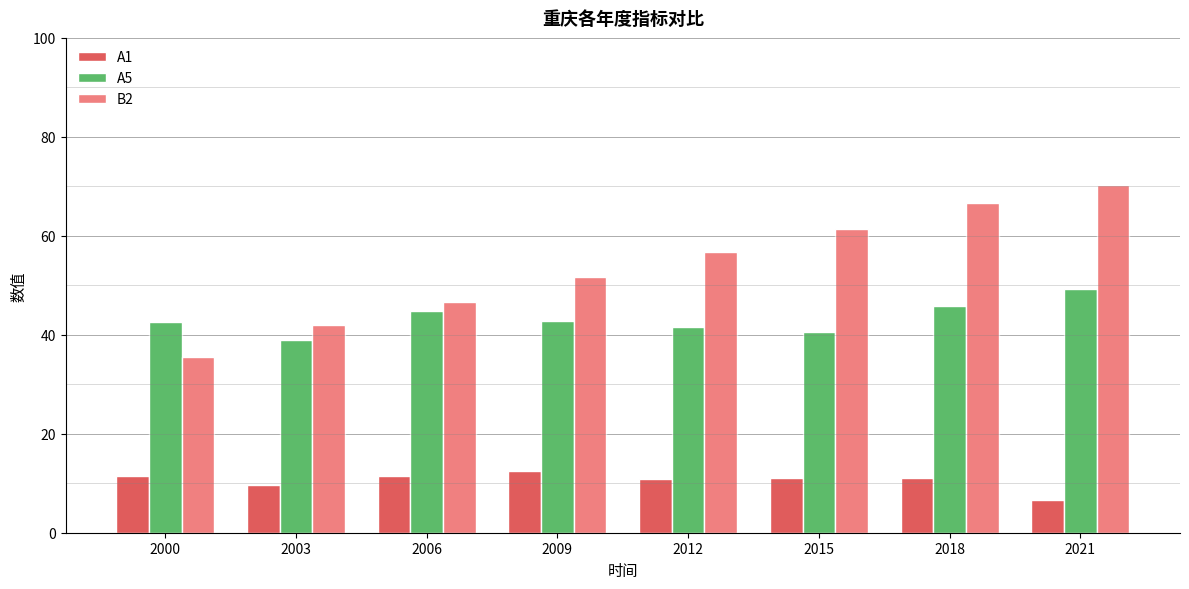

How many bars are there in each group?

3